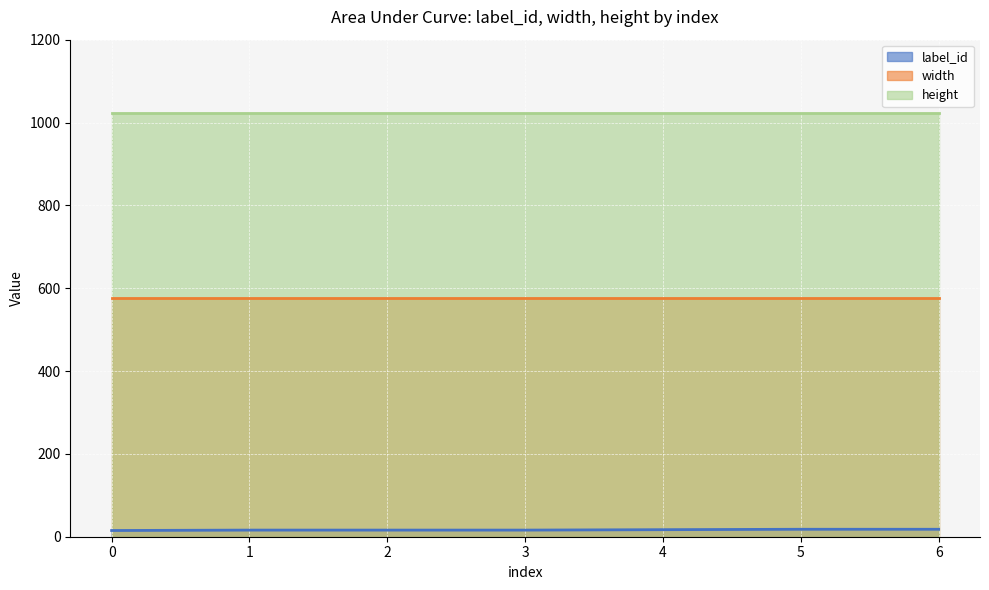

Reading right to left, what are all the values shown in this chart?

label_id: 18	18	17	16	16	16	15
width: 576	576	576	576	576	576	576
height: 1024	1024	1024	1024	1024	1024	1024